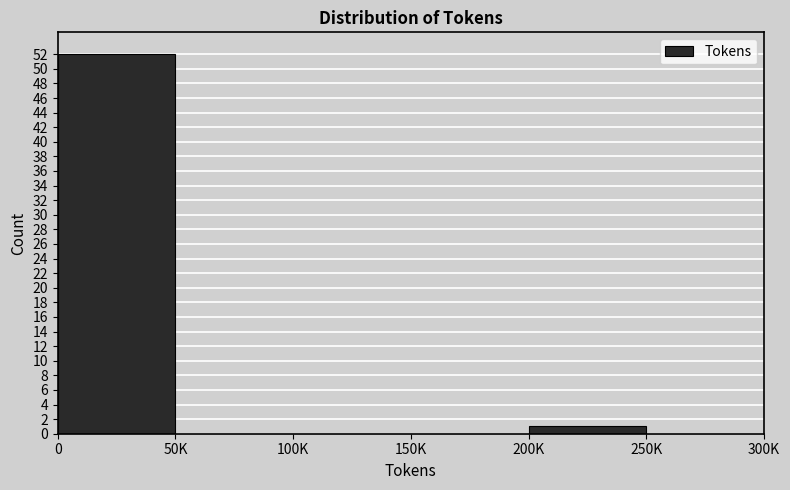

Reading right to left, list all the values displayed in this chart.

250K=0	200K=1	150K=0	100K=0	50K=0	0=52